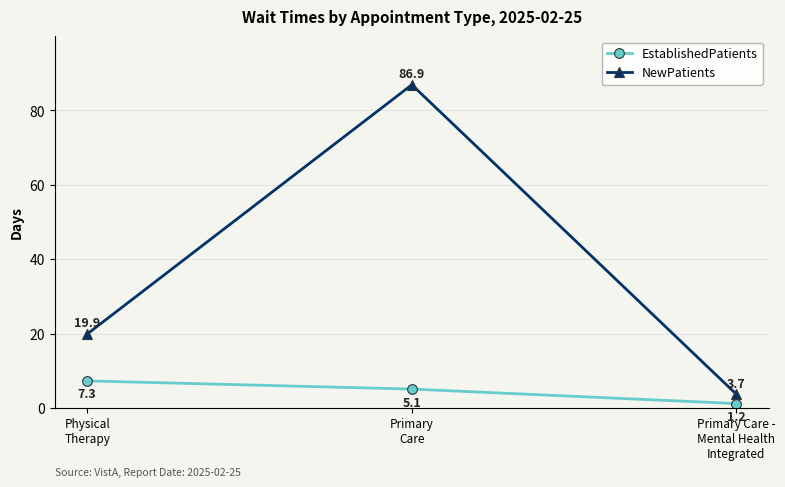

Reading left to right, what are all the values shown in this chart?

EstablishedPatients: 7.3	5.1	1.2
NewPatients: 19.9	86.9	3.7